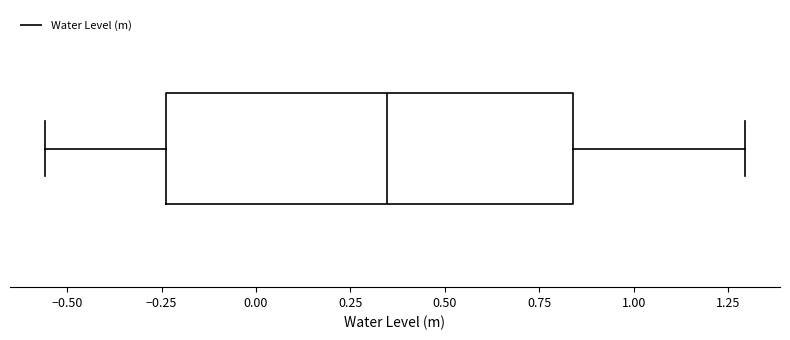

Read this box plot against the x-axis: the position of the median line, the range covered by the box, and the ends of both whiskers. The values are not printed on the chart, so give them approximately, as read against the axis.

median 0.35, box -0.25 to 0.85, whiskers -0.55 to 1.30